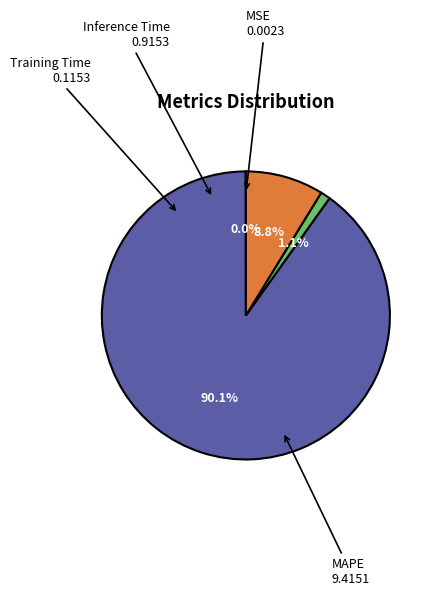

Which slice is the largest?

MAPE